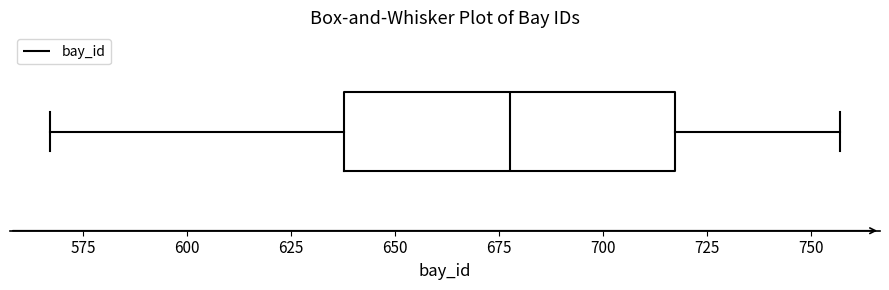

Where does the right whisker of the box end on the x-axis? The values are not printed on the chart, so give them approximately, as read against the axis.

755